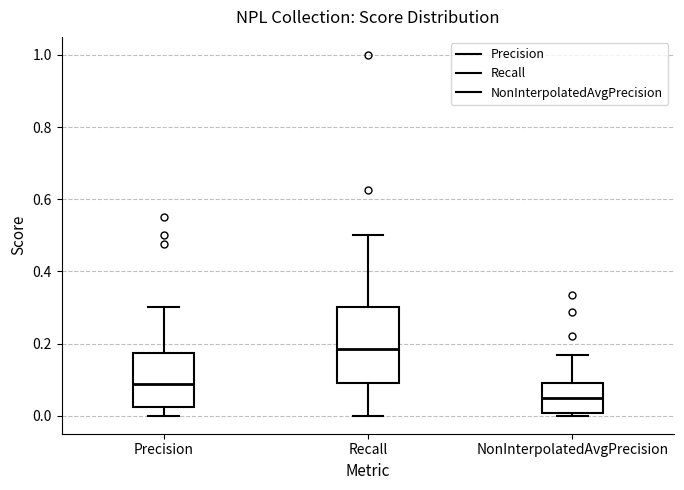

Comparing the boxes themselves (not the whiskers), which one is the tallest?

Recall